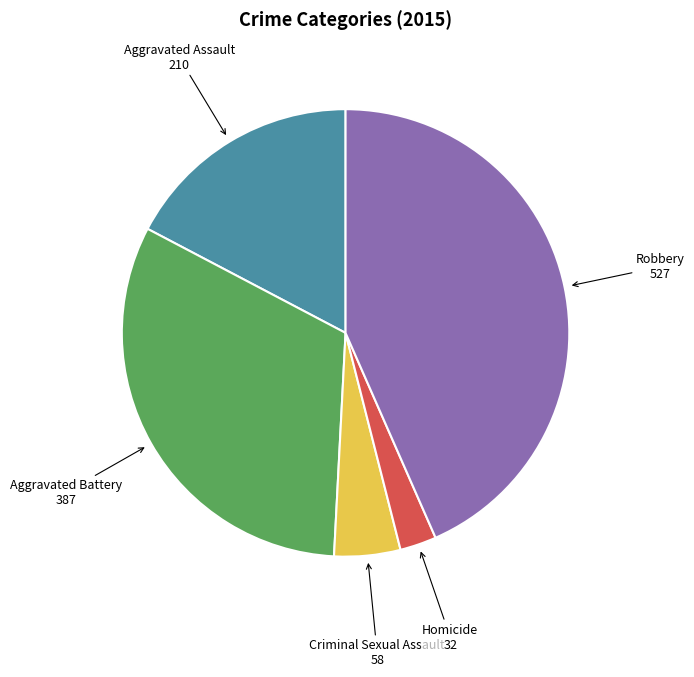

Is there a majority slice in this chart?

No